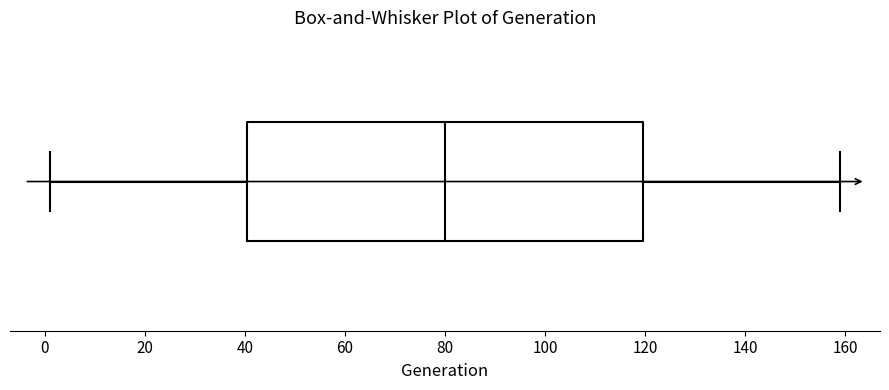

Transcribe this box plot: give where the median line is, the range the box spans, and where the two whiskers end, as read against the x-axis. The values are not printed on the chart, so give them approximately, as read against the axis.

median 80, box 40 to 120, whiskers 2 to 160